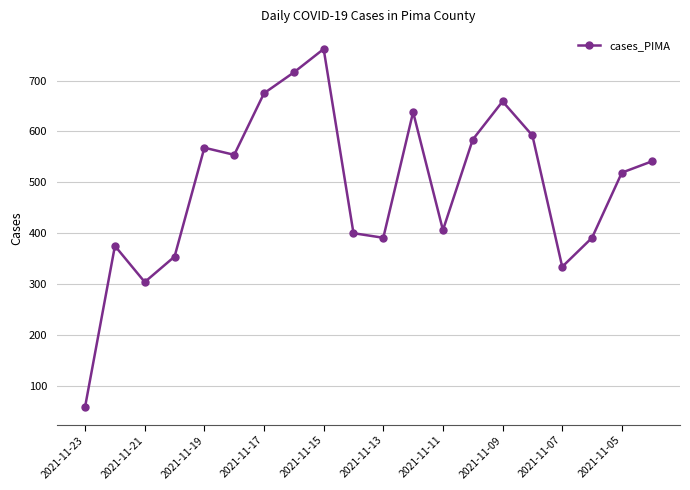

What is the value of the 1st point from the left?

59